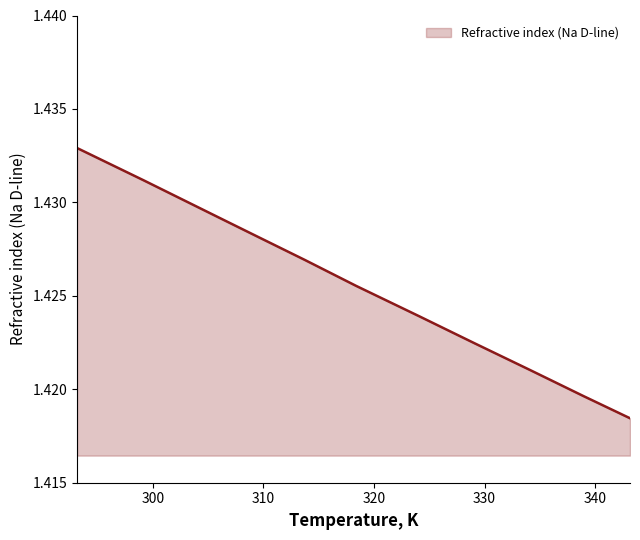

Which label corresponds to the largest value in the chart?

293.15